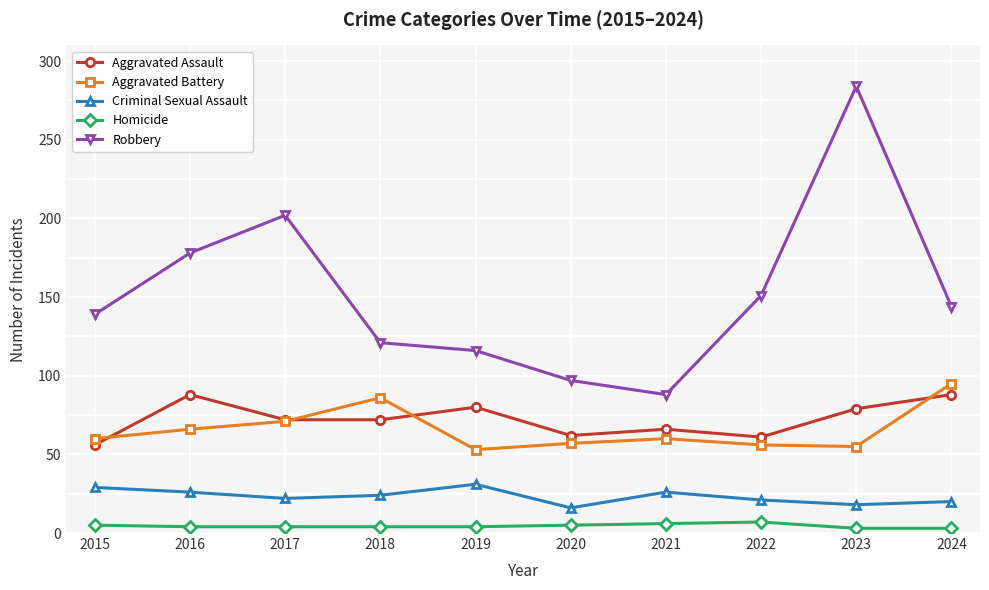

Is it true that Criminal Sexual Assault equals 22 at 2017?

True